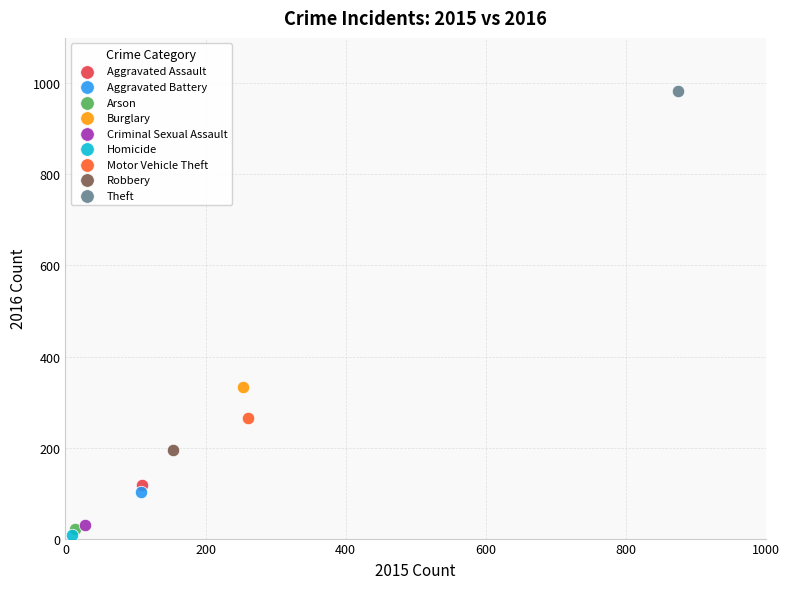

Which series reaches the maximum Y coordinate?

Theft